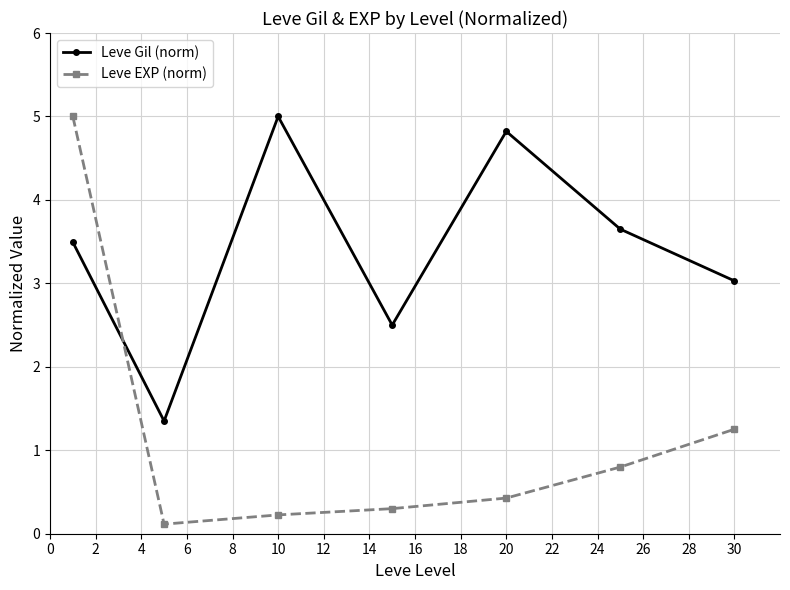

True or false: Leve Gil (norm) and Leve EXP (norm) cross at least once.

True